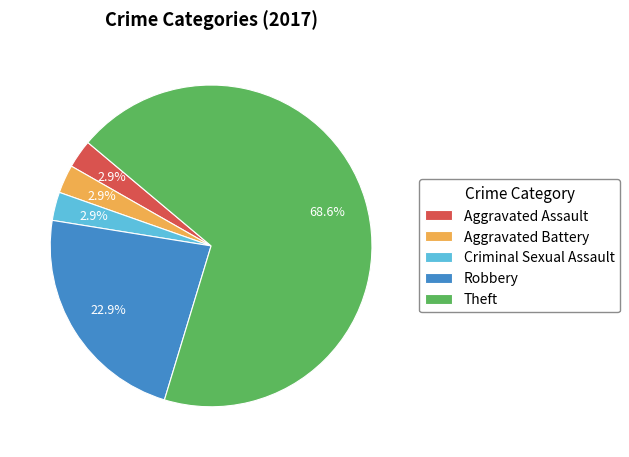

Between Theft and Robbery, which is larger?

Theft